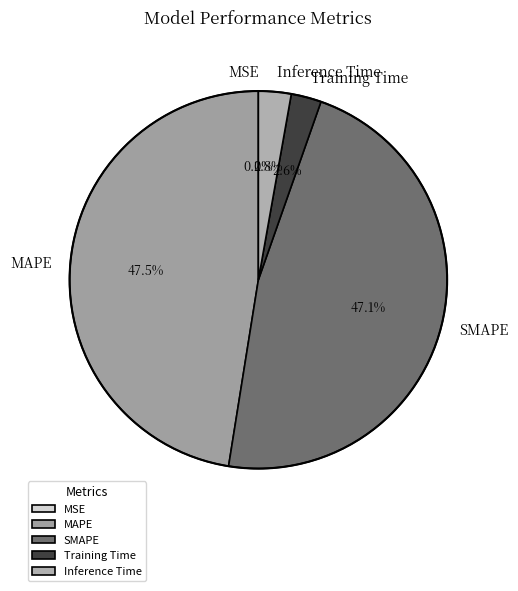

Does Inference Time account for over 50% of the chart?

No